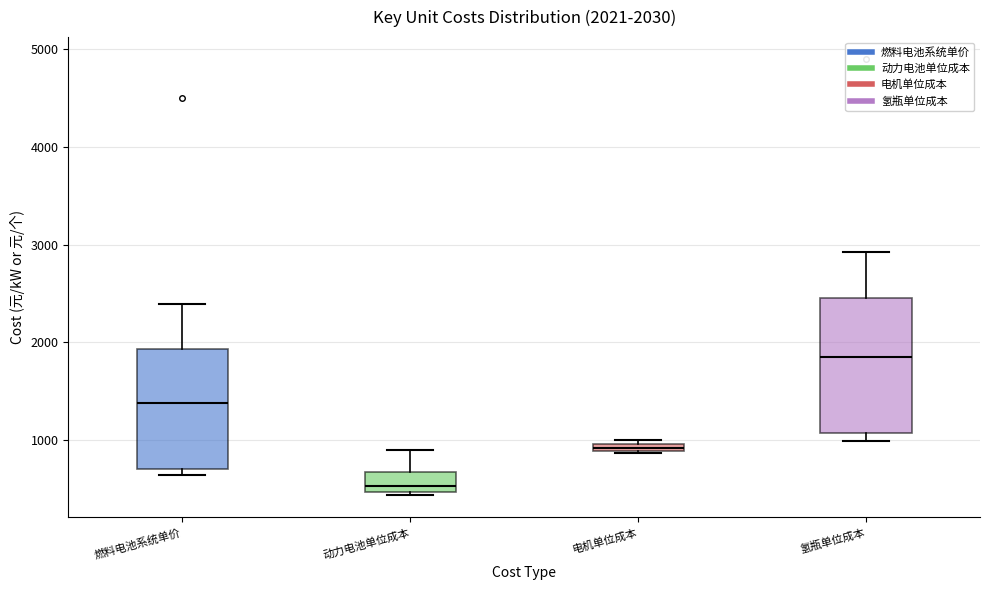

Comparing the boxes themselves (not the whiskers), which one is the tallest?

氢瓶单位成本